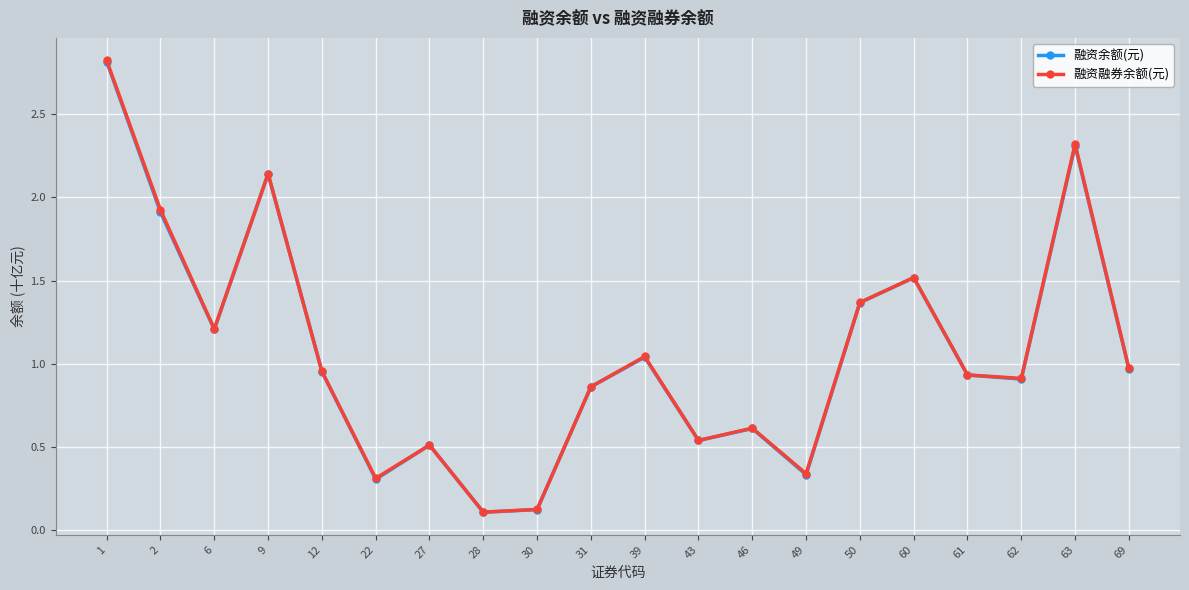

Does the chart have visible grid lines?

Yes